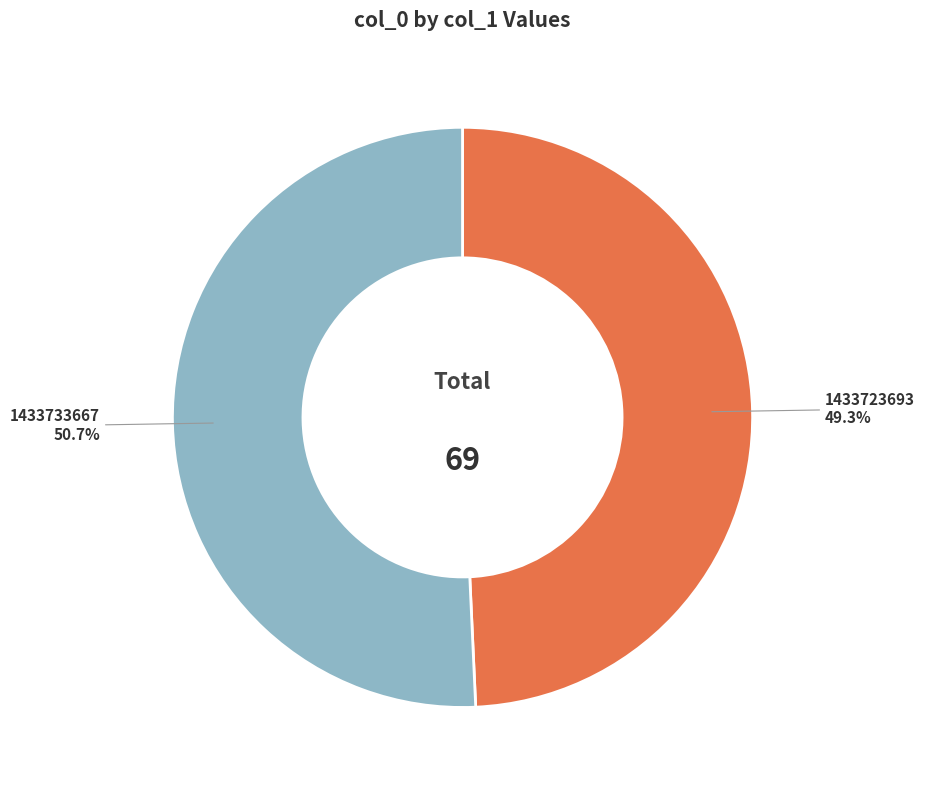

Count the number of slices in the pie.

2